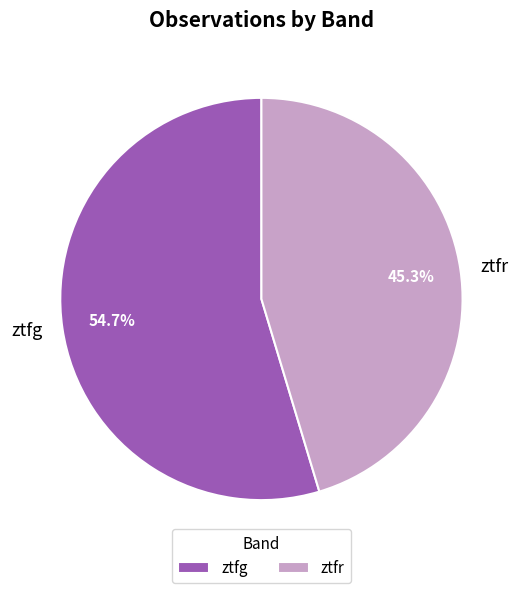

To the nearest percent, what is the difference between the ztfr and ztfg slice percentages?

9%